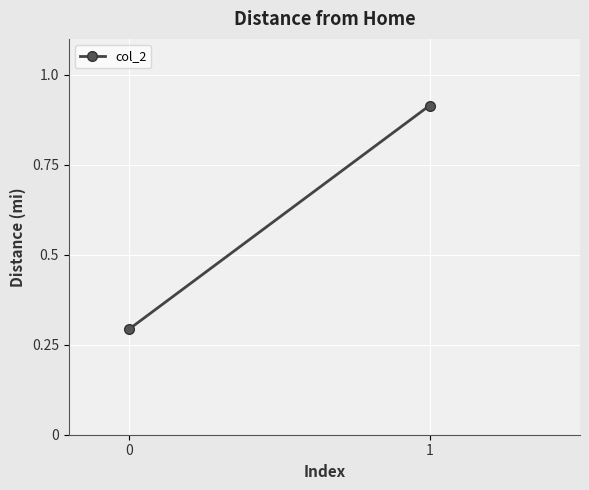

List the labels in order of value, smallest first.

0, 1